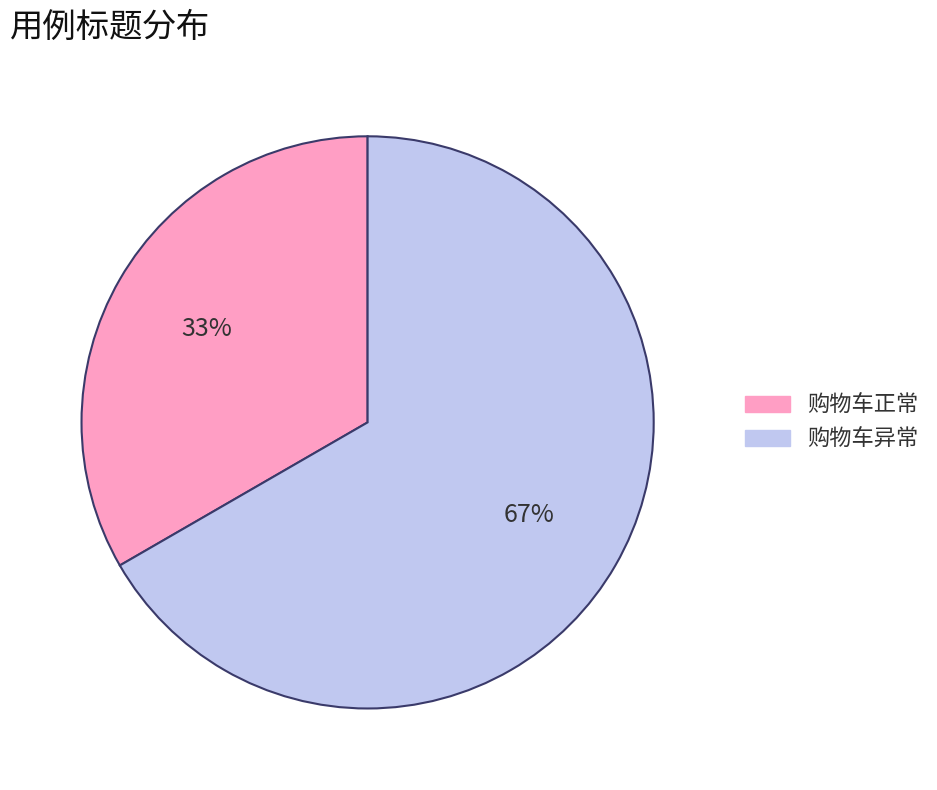

To the nearest percent, what is the average slice percentage?

50%